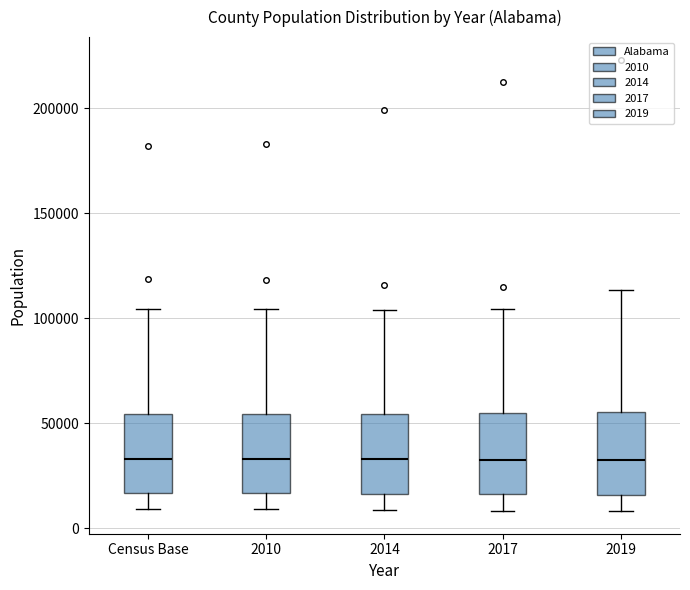

Reading left to right, read every box against the y-axis: the position of its median line, the range the box covers, and the ends of its whiskers. The values are not printed on the chart, so give them approximately, as read against the axis.

Census Base: median 35000, box 15000 to 55000, whiskers 10000 to 105000
2010: median 35000, box 15000 to 55000, whiskers 10000 to 105000
2014: median 35000, box 15000 to 55000, whiskers 10000 to 105000
2017: median 35000, box 15000 to 55000, whiskers 10000 to 105000
2019: median 30000, box 15000 to 55000, whiskers 10000 to 115000